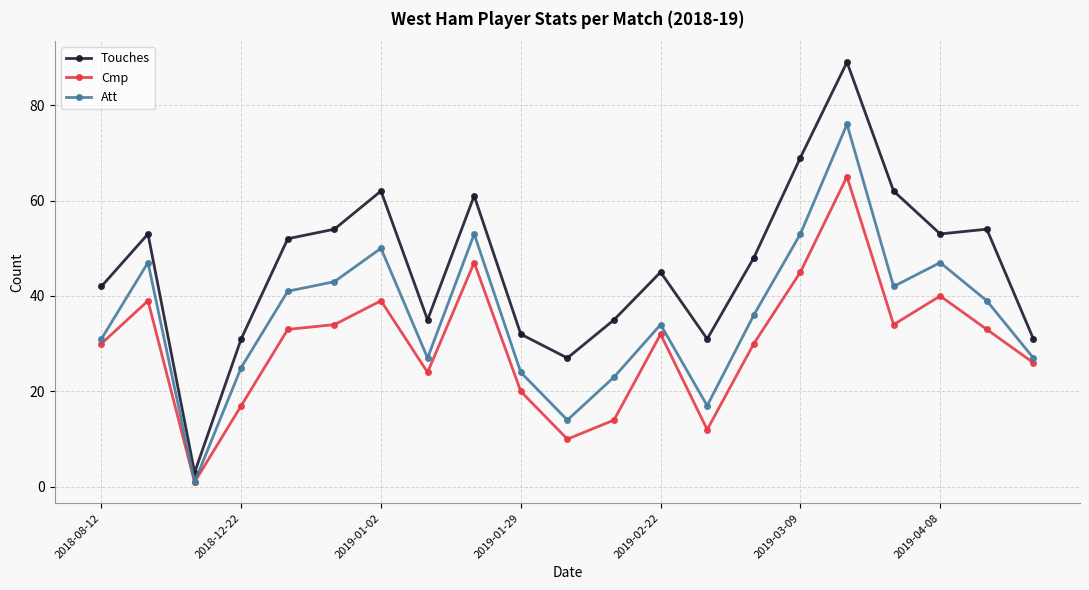

At how many categories does at least one series exceed 51?

10